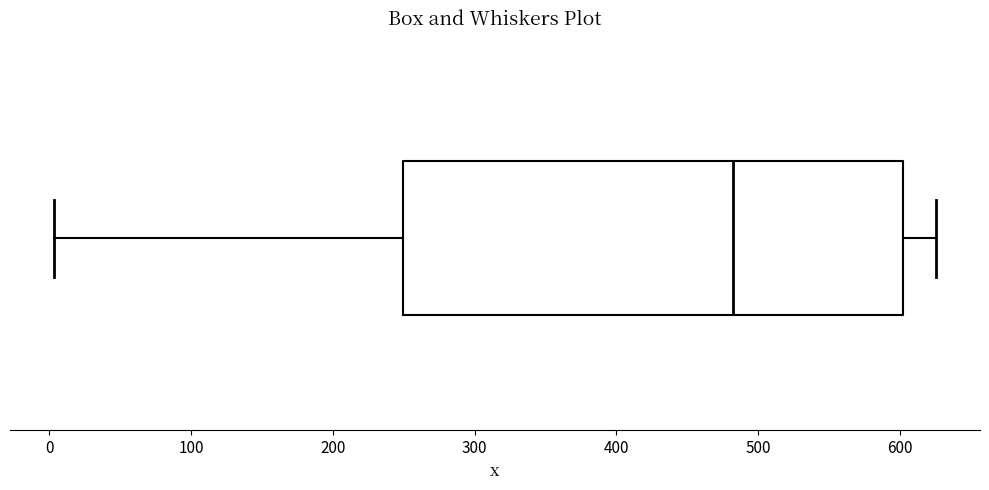

Read this box plot against the x-axis: the position of the median line, the range covered by the box, and the ends of both whiskers. The values are not printed on the chart, so give them approximately, as read against the axis.

median 480, box 250 to 600, whiskers 0 to 630